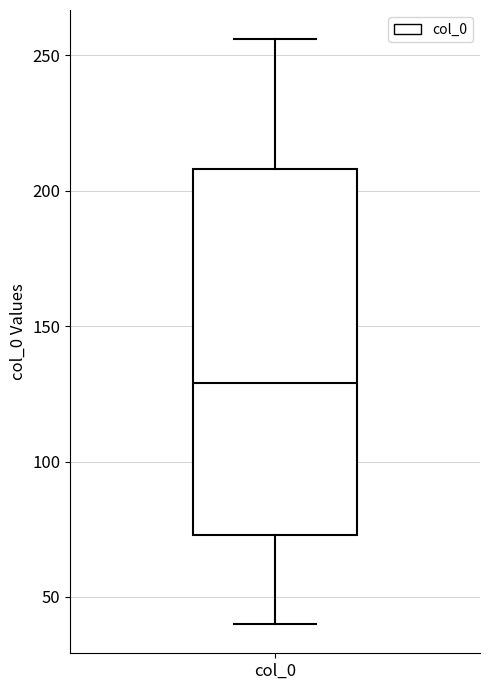

Where is the lower edge of the box for col_0 on the y-axis? The values are not printed on the chart, so give them approximately, as read against the axis.

75